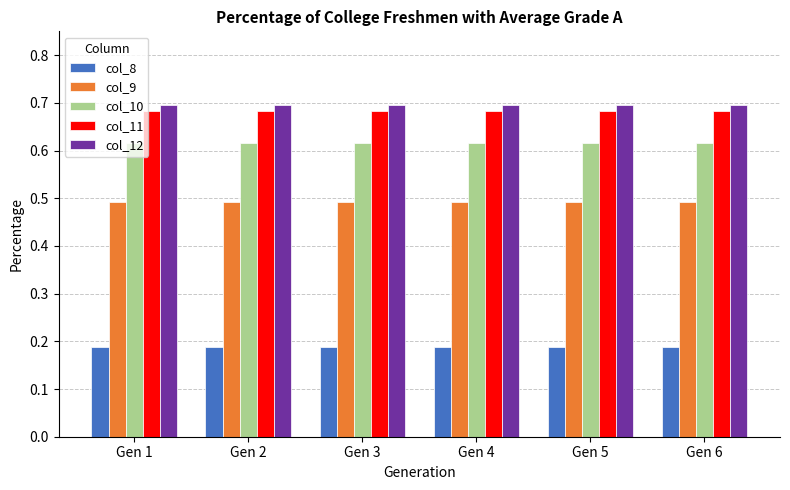

What is the total value across all series at Gen 5?

2.7